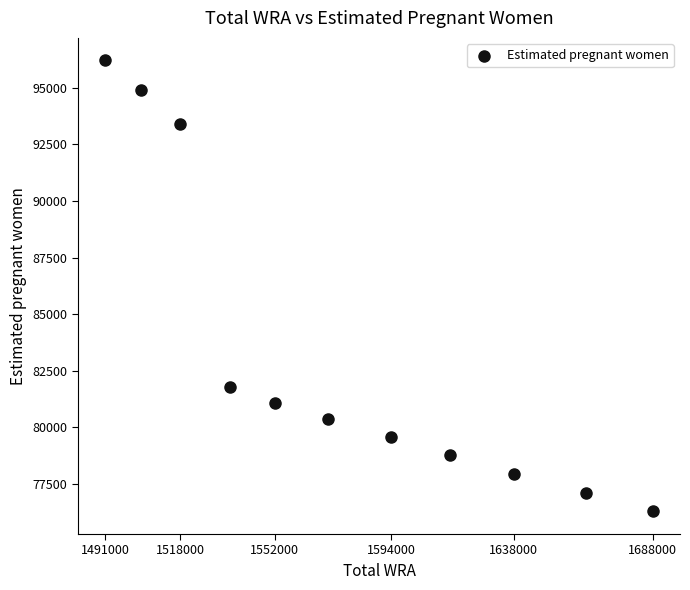

What is the average X value?

1579181.8